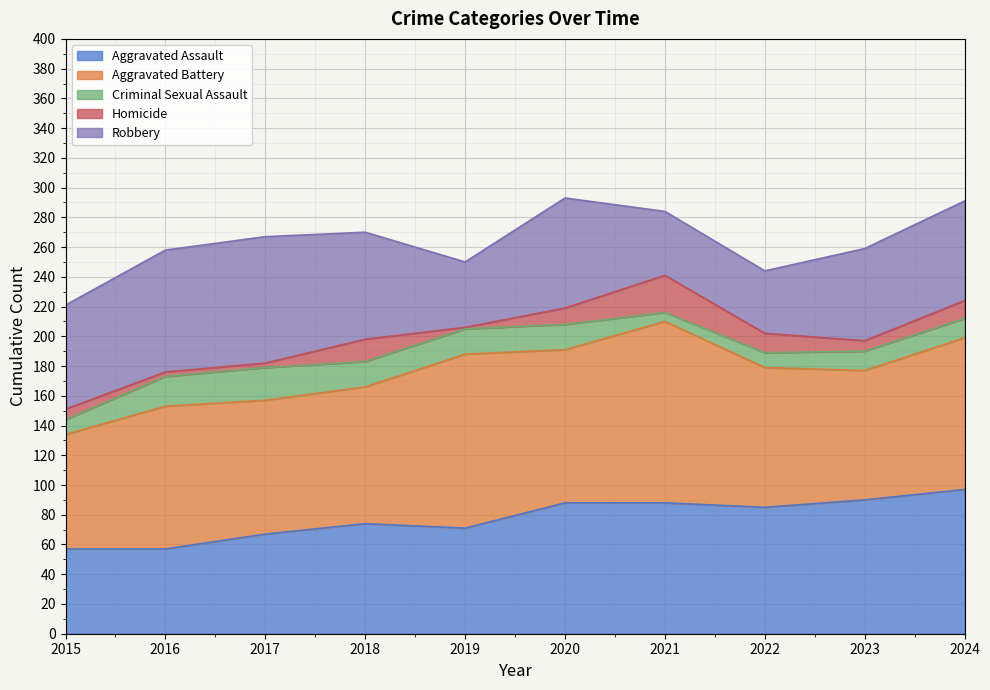

Is it true that Criminal Sexual Assault equals 17 at 2018?

True